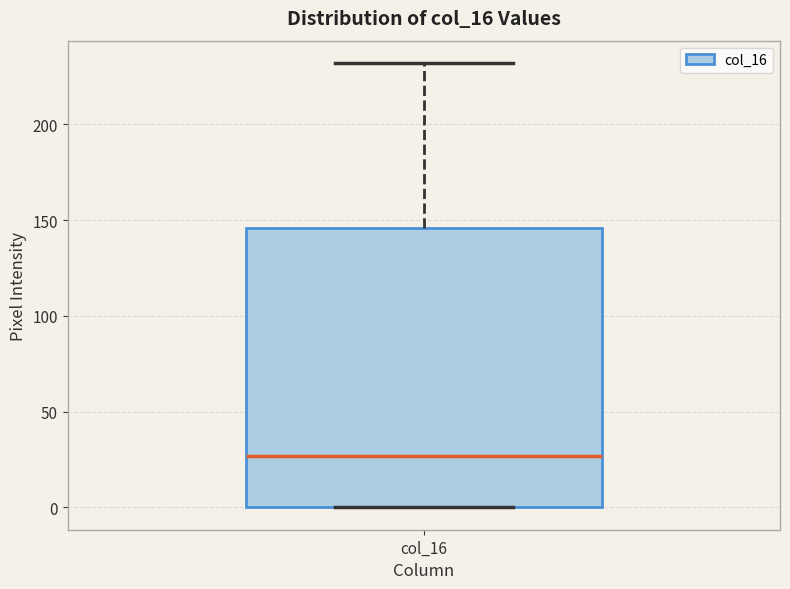

Read this box plot against the y-axis: the position of the median line, the range covered by the box, and the ends of both whiskers. The values are not printed on the chart, so give them approximately, as read against the axis.

median 25, box 0 to 145, whiskers 0 to 230